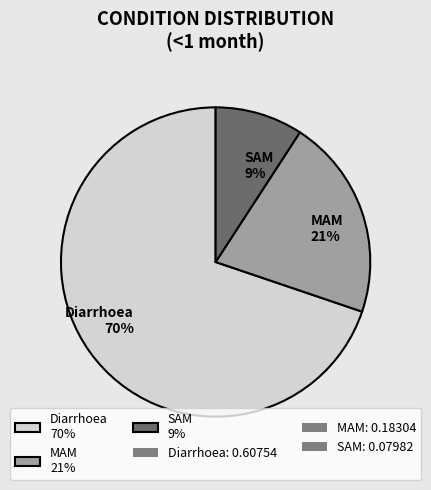

To the nearest percent, what is the combined percentage of SAM and MAM?

30%